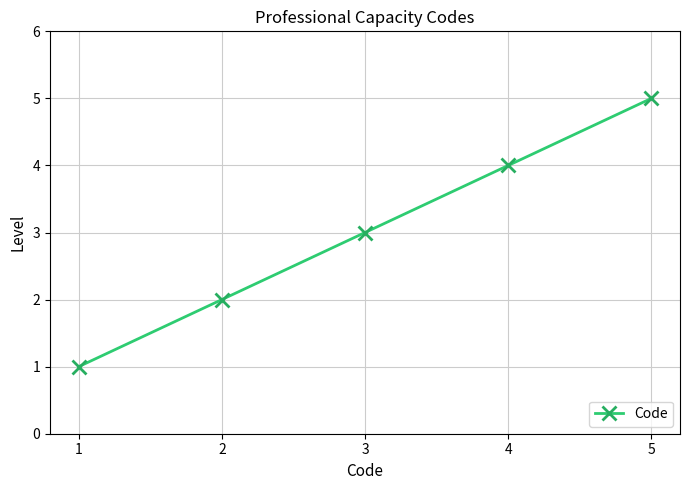

How many values are below 3?

2